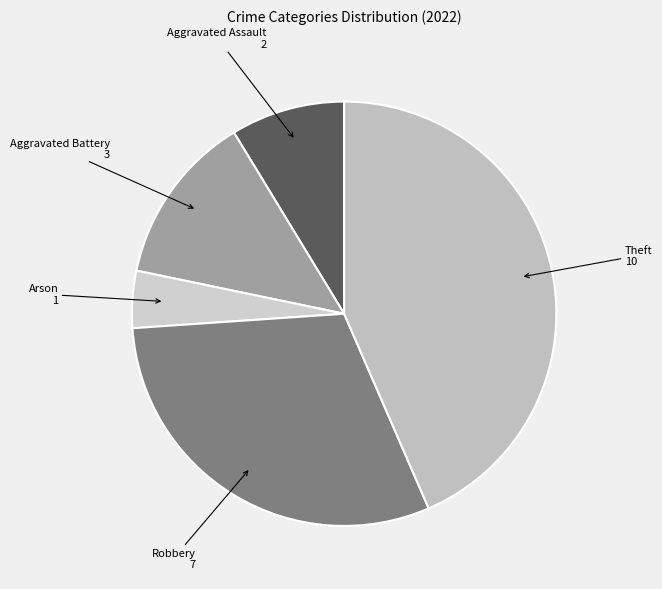

Which slice is the largest?

Theft